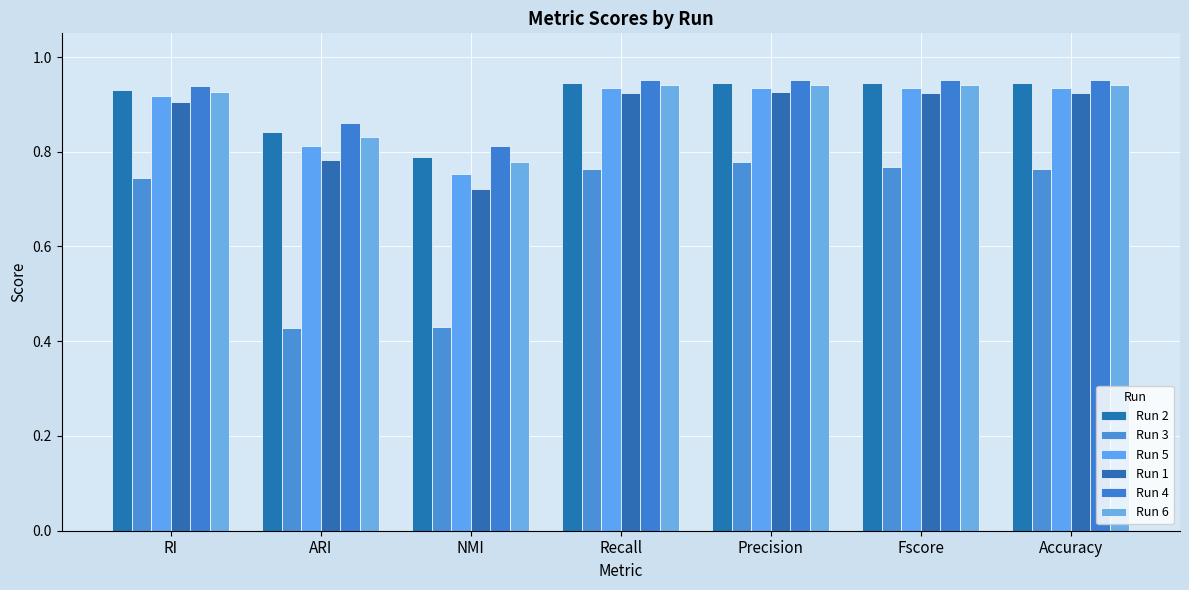

At how many categories does at least one series exceed 0?

7